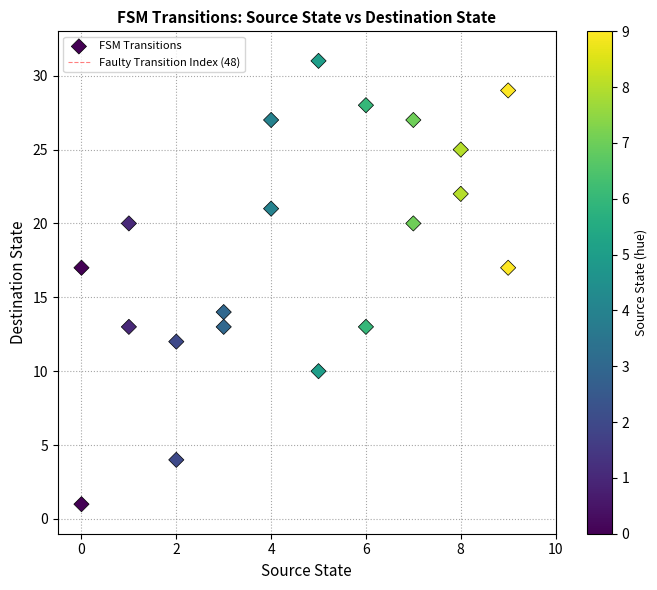

What is the range of X values (max minus min)?

9